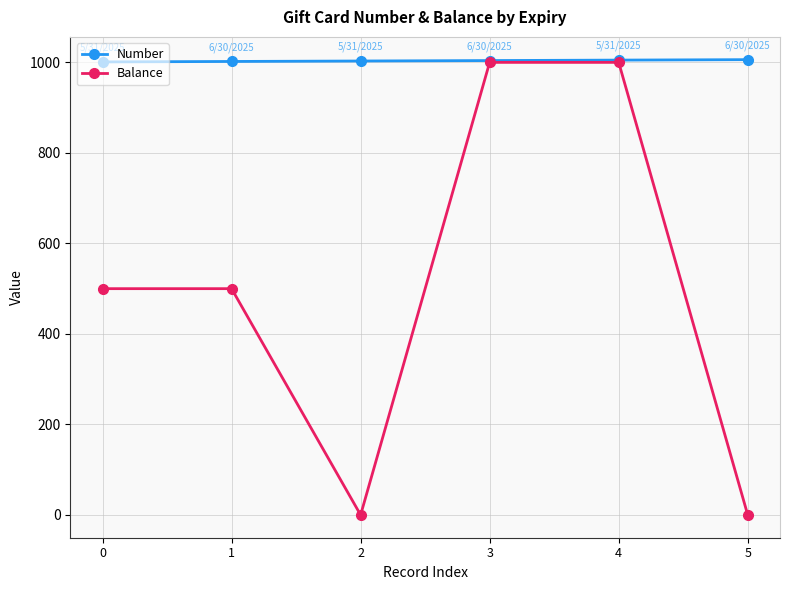

Rank the series at 0 from highest to lowest value.

Number, Balance